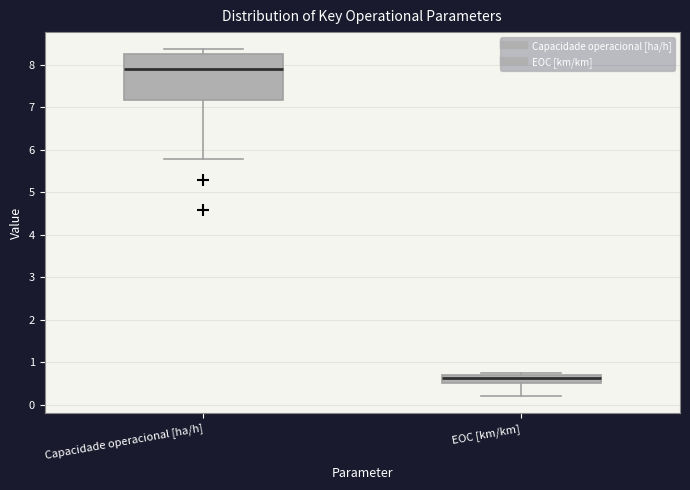

Where is the lower edge of the box for EOC [km/km] on the y-axis? The values are not printed on the chart, so give them approximately, as read against the axis.

0.5